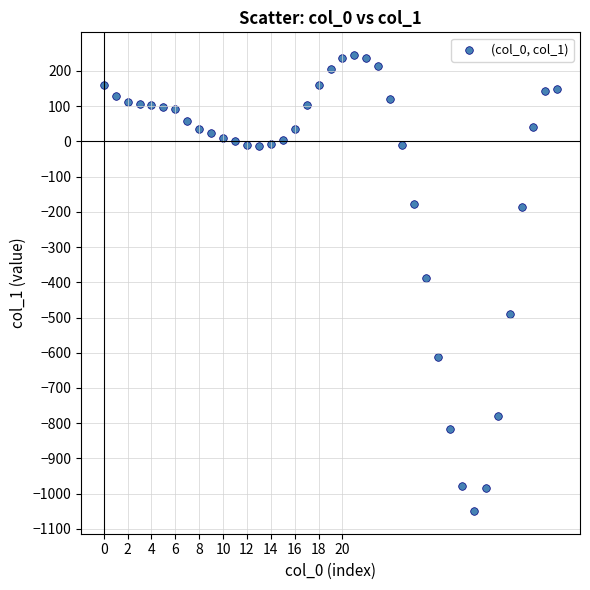

What Y value in the scatter plot is closest to -402?

-387